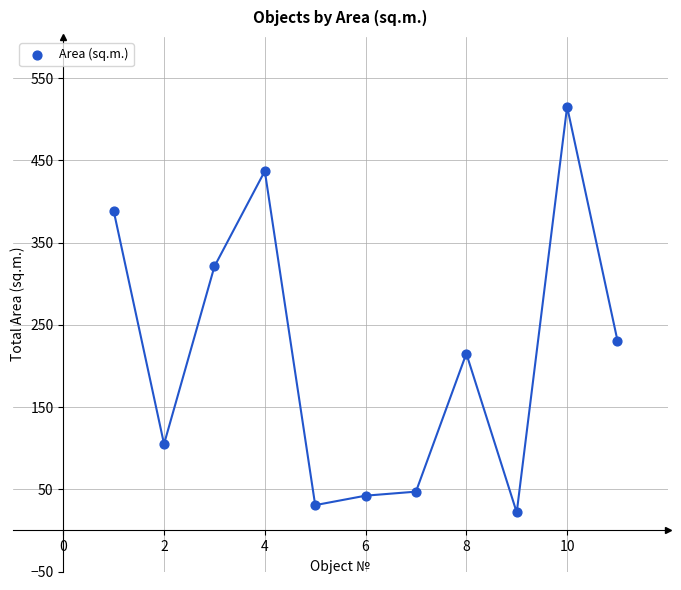

What Y value in the scatter plot is closest to 268?

230.7